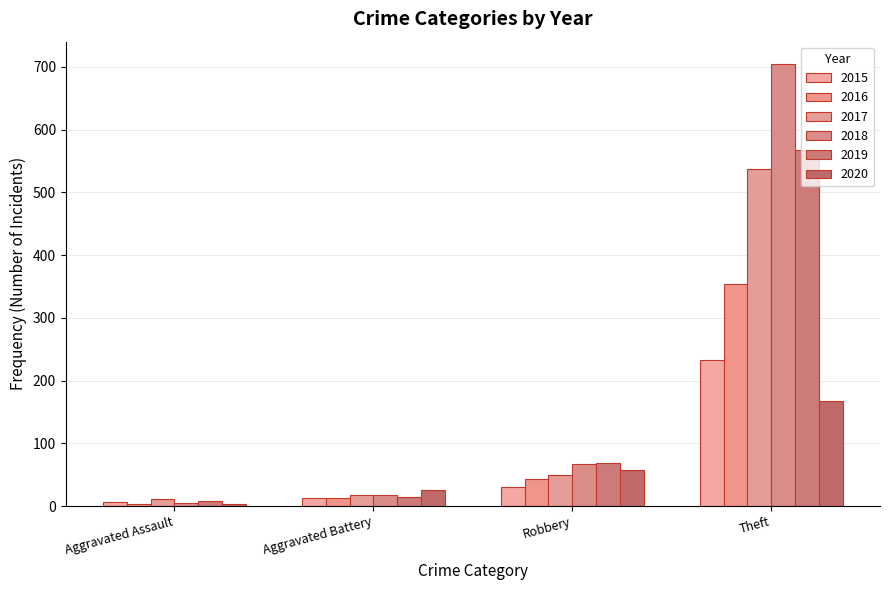

How many bars are there in total?

24